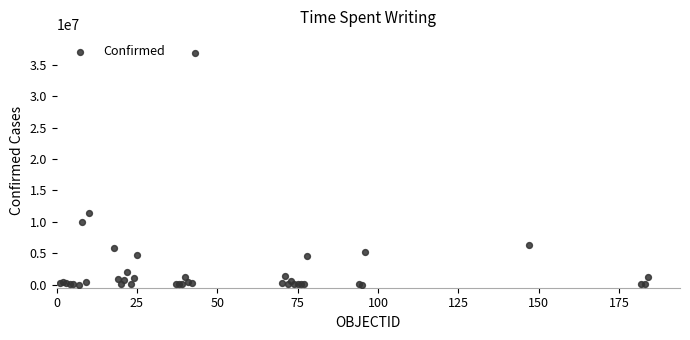

What Y value in the scatter plot is closest to 18489087?

11345496